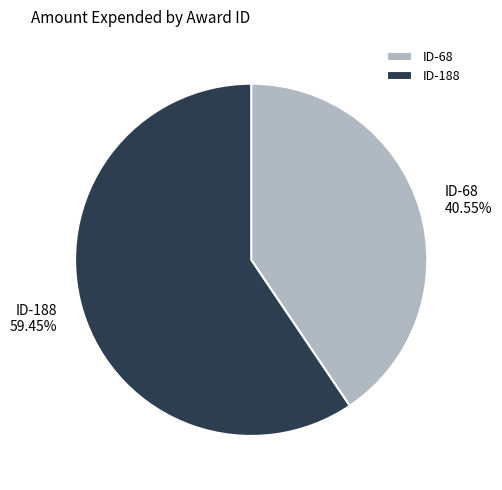

Count the number of slices in the pie.

2